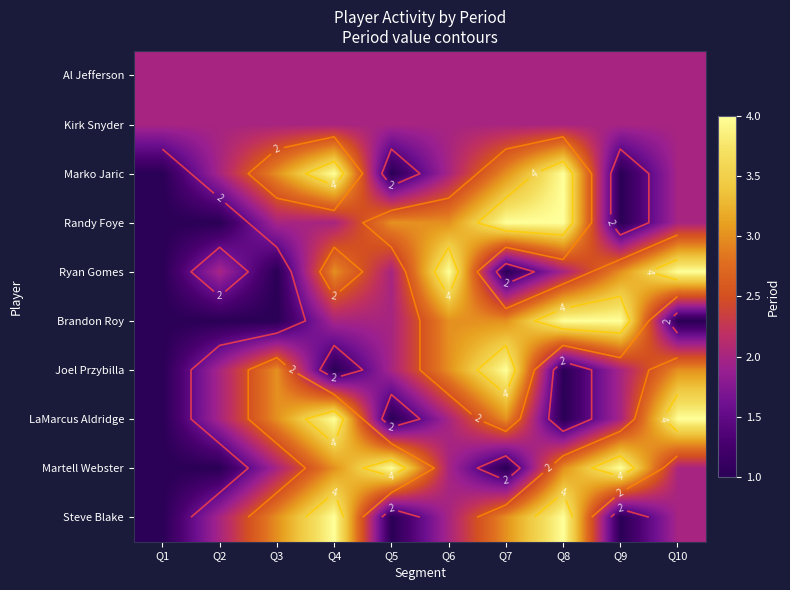

What is the difference between the highest and lowest values at Q4?

3